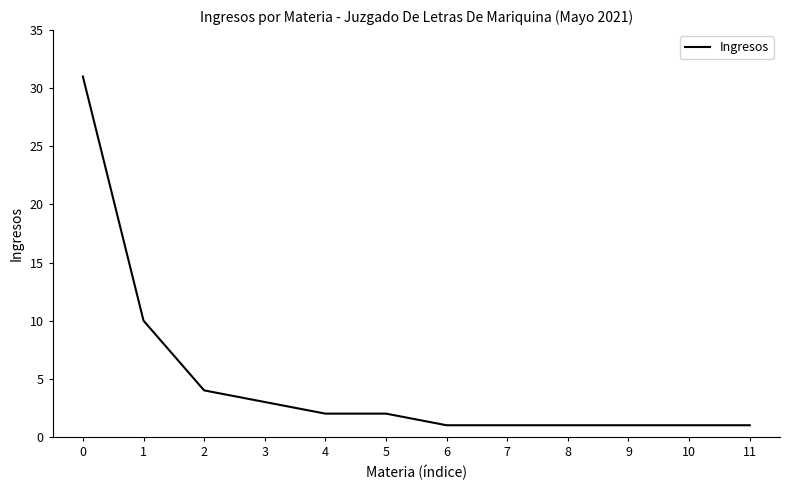

The chart shows a value of 1 at 8. True or false?

True